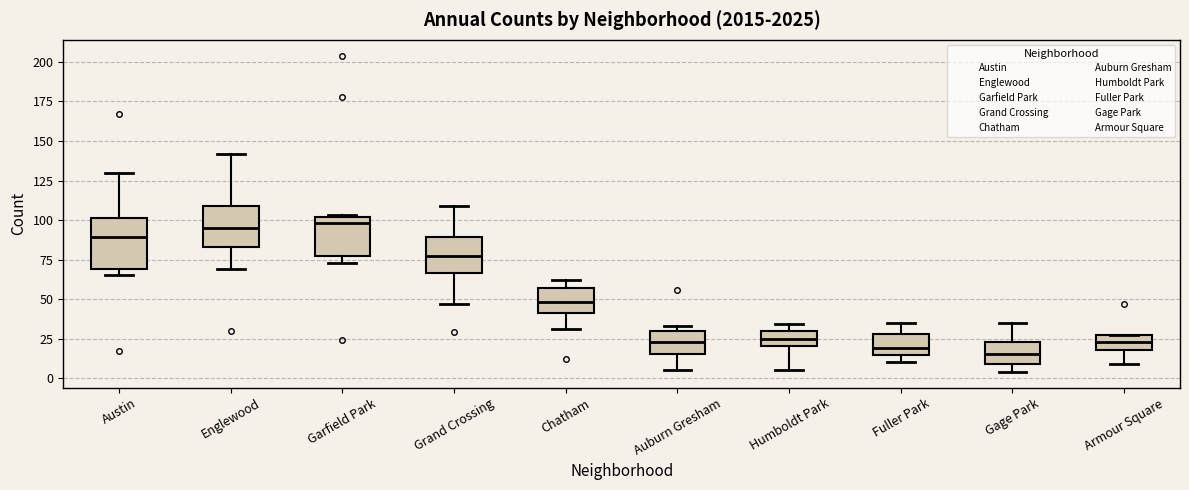

Where is the upper edge of the box for Garfield Park on the y-axis? The values are not printed on the chart, so give them approximately, as read against the axis.

100